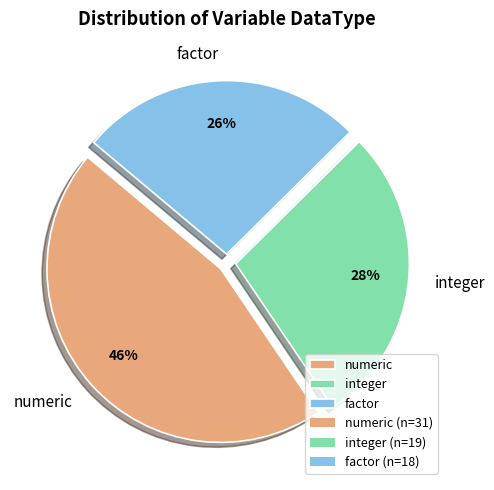

The factor slice represents 26% of the pie. True or false?

True